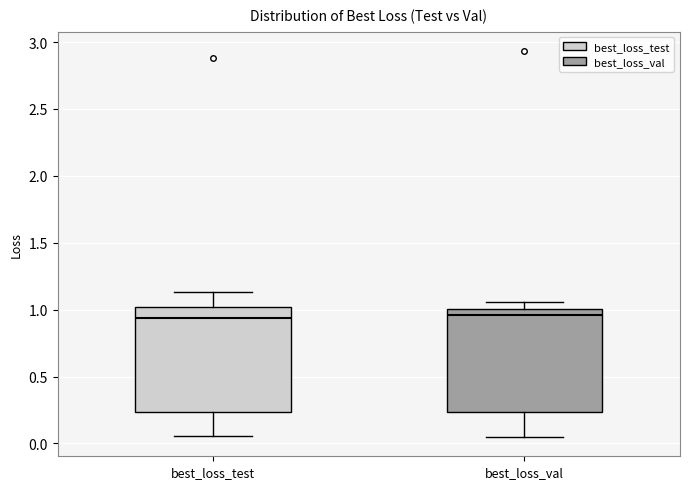

Reading left to right, transcribe this box plot: for each box, give where its median line is, the range the box spans, and where its two whiskers end, as read against the y-axis. The values are not printed on the chart, so give them approximately, as read against the axis.

best_loss_test: median 0.95, box 0.25 to 1.00, whiskers 0.05 to 1.15
best_loss_val: median 0.95, box 0.25 to 1.00, whiskers 0.05 to 1.05